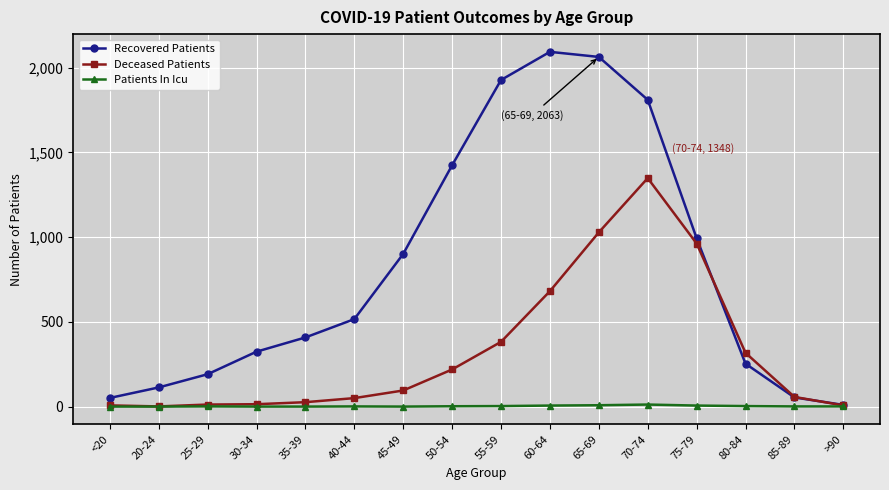

True or false: Recovered Patients has more than 0 interior local peaks.

True